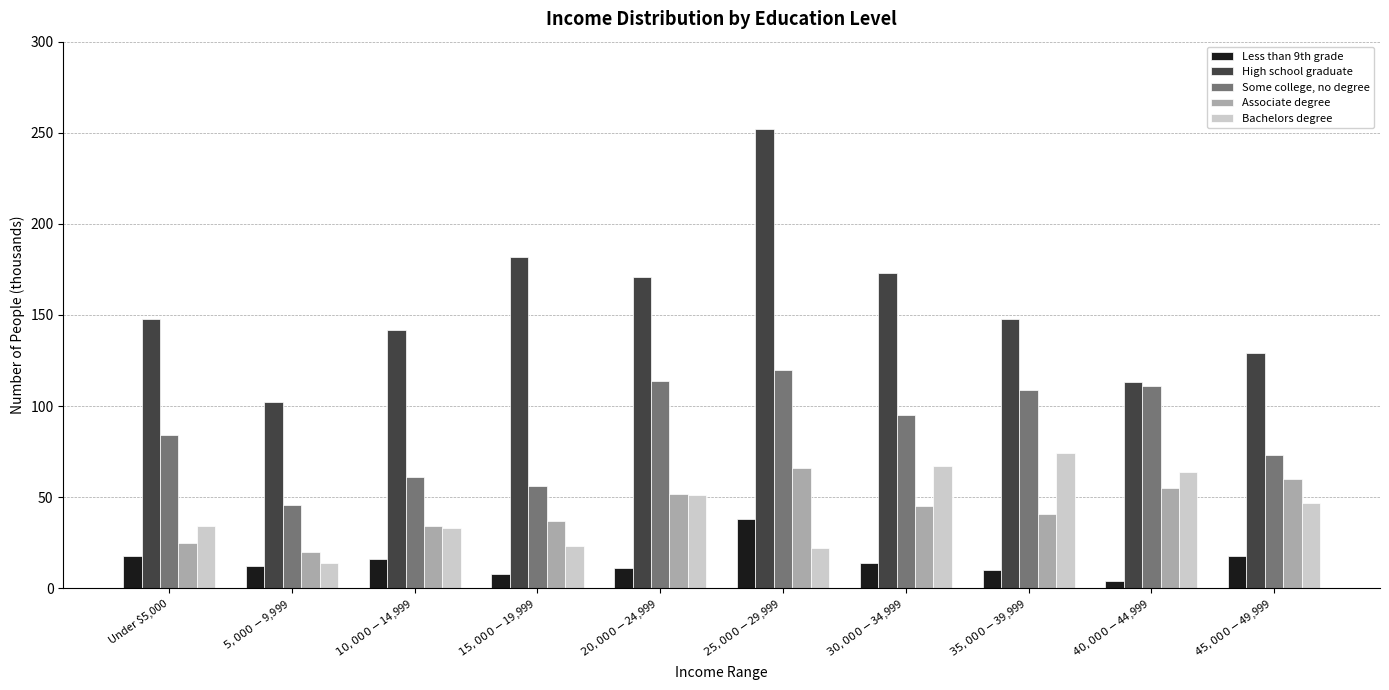

Does the chart contain any negative values?

No